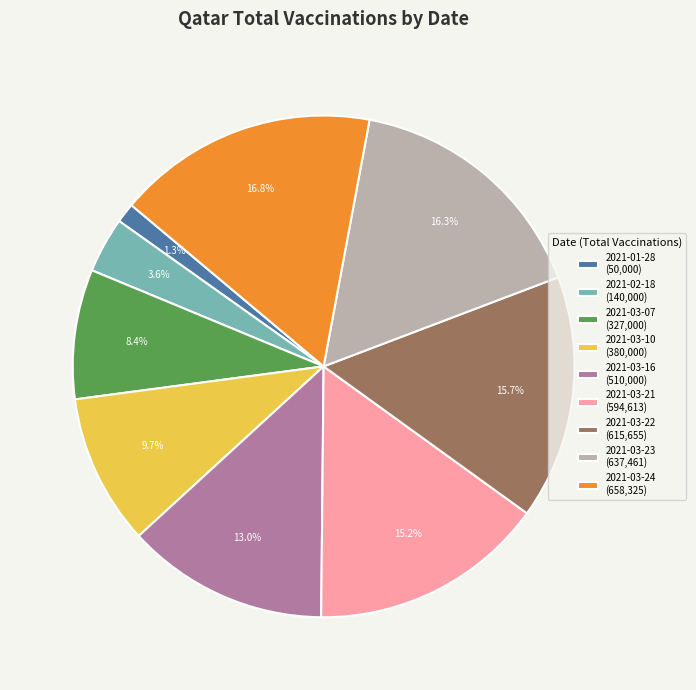

Rank the categories by value from lowest to highest.

2021-01-28, 2021-02-18, 2021-03-07, 2021-03-10, 2021-03-16, 2021-03-21, 2021-03-22, 2021-03-23, 2021-03-24